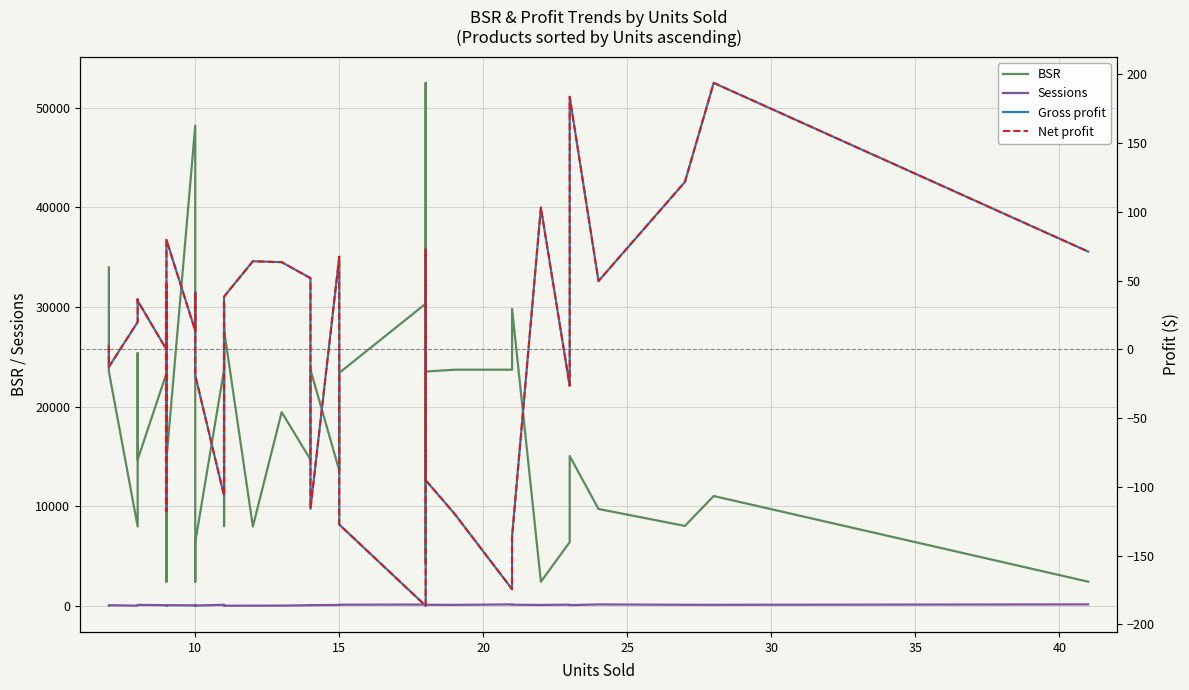

Which series has the largest range (max minus min)?

BSR